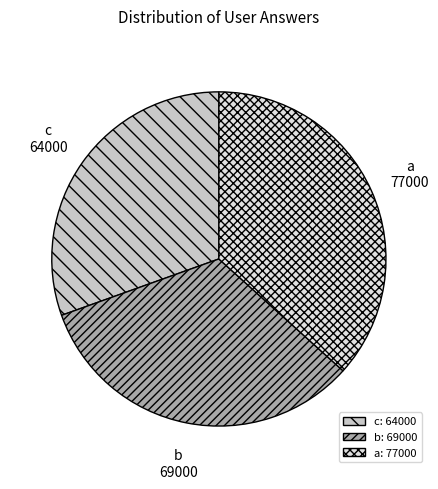

True or false: b accounts for 54% of the total.

False